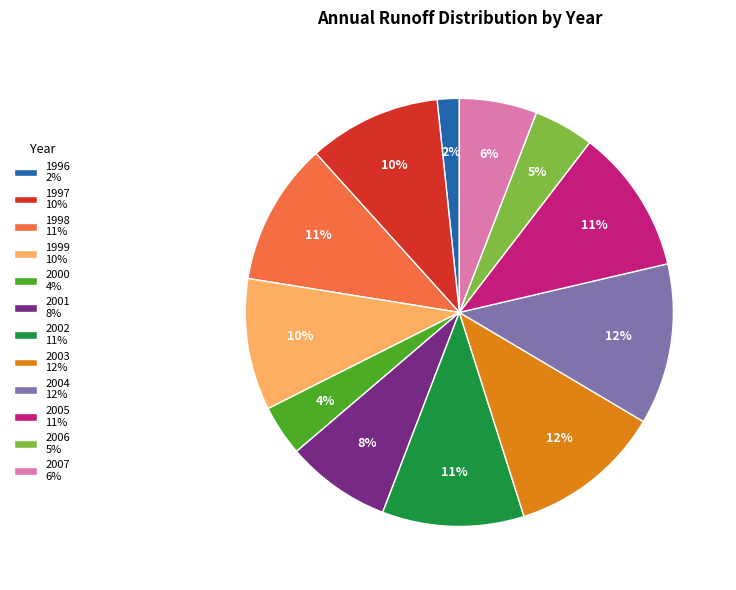

What percentage is the 2004 slice, to the nearest percent?

12%